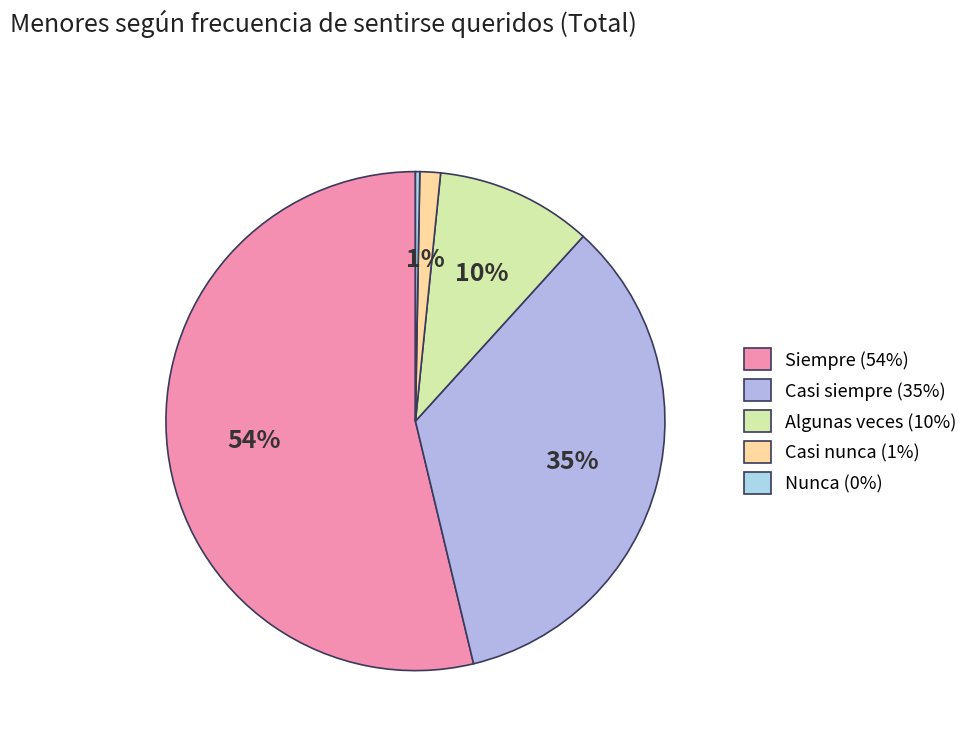

Do Nunca and Casi nunca together represent more than half of the pie?

No